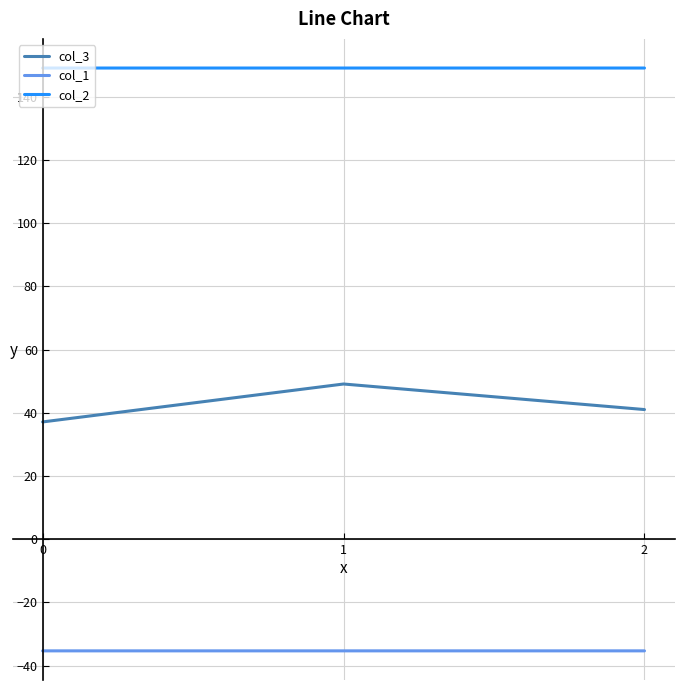

The value of col_2 at 2 is 149.2. True or false?

True